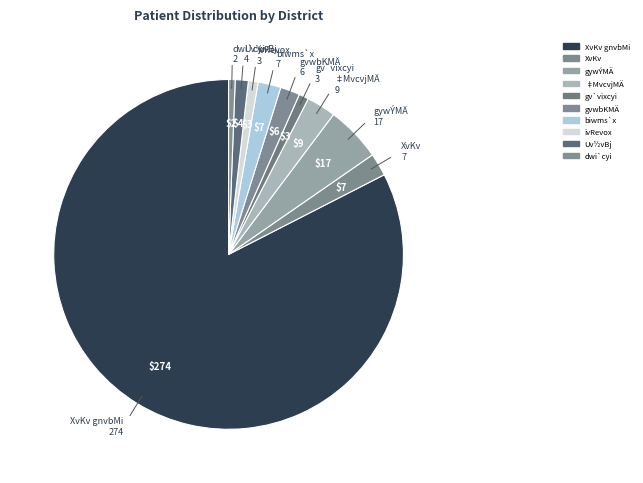

How many segments does this pie chart have?

10